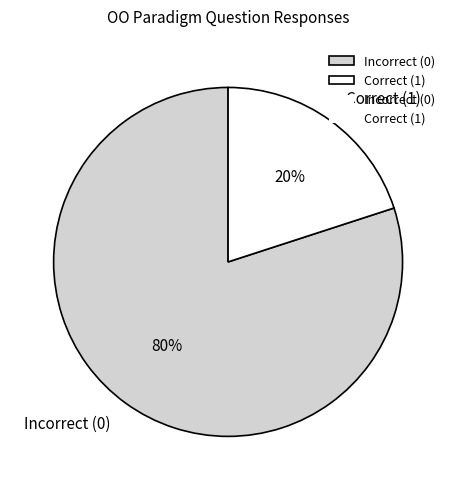

To the nearest percent, what is the difference between the largest and smallest slice percentages?

60%